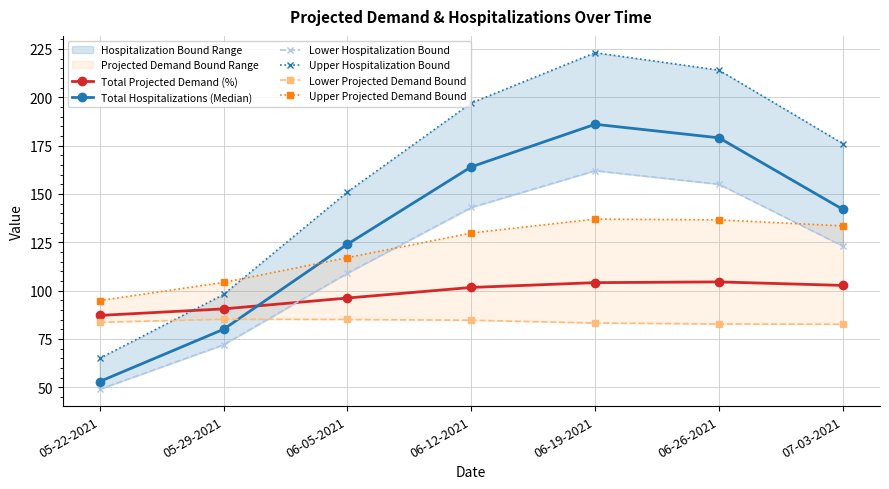

What are all the series names shown in the legend?

Total Projected Demand (%), Total Hospitalizations (Median), Lower Hospitalization Bound, Upper Hospitalization Bound, Lower Projected Demand Bound, Upper Projected Demand Bound